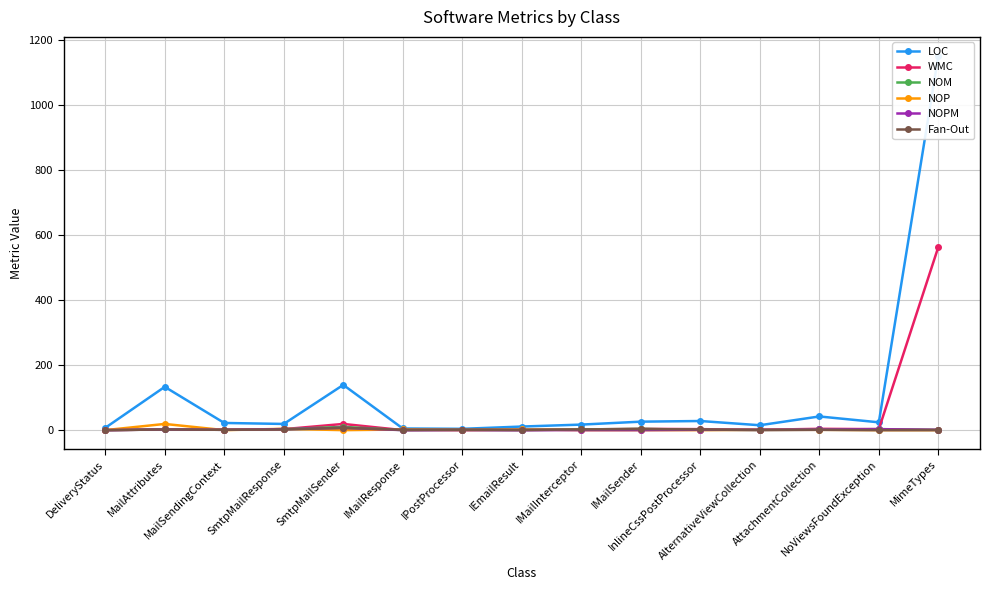

What is the difference between the second highest and second lowest values in the NOP series?

4